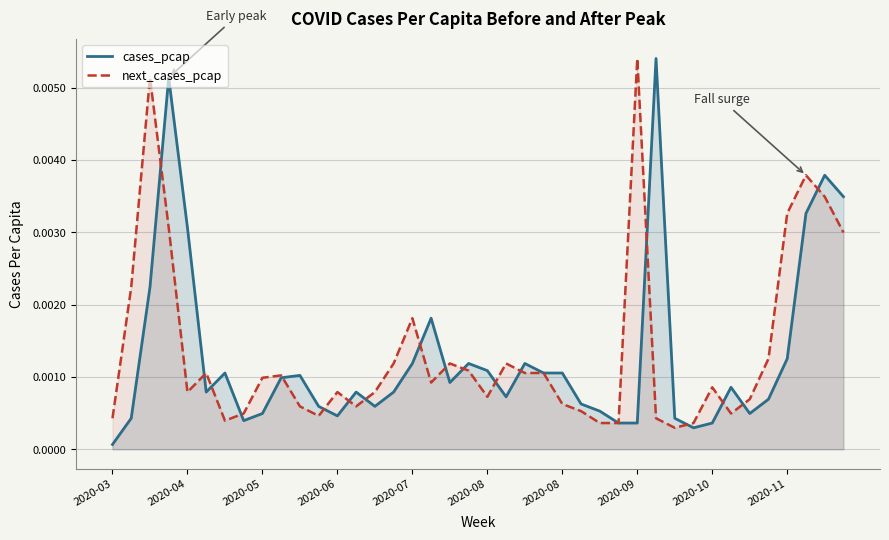

What are all the series names shown in the legend?

cases_pcap, next_cases_pcap